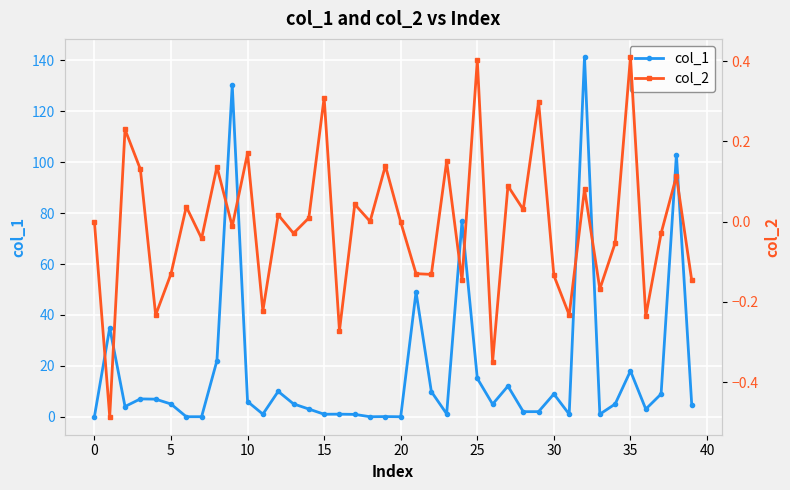

True or false: col_1 has more than 0 points higher than both neighbors.

True